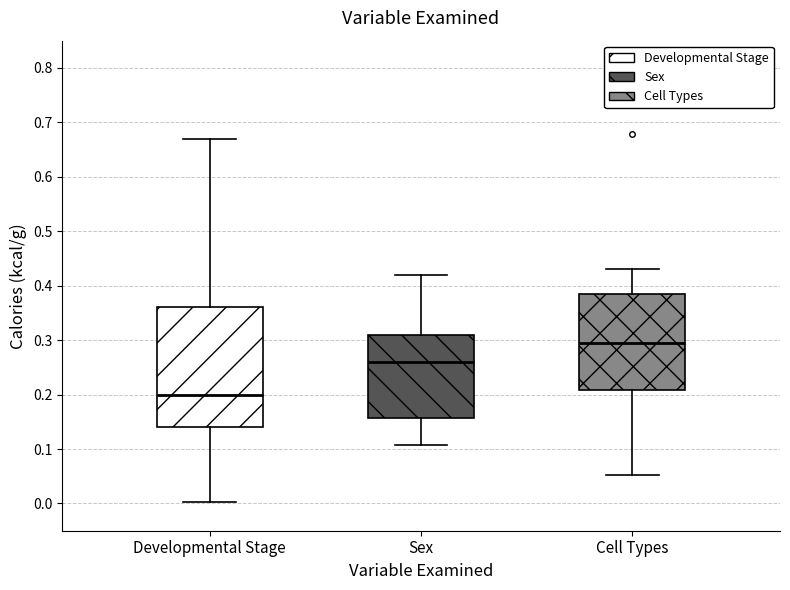

Where does the median line of the box for Cell Types sit on the y-axis? The values are not printed on the chart, so give them approximately, as read against the axis.

0.29